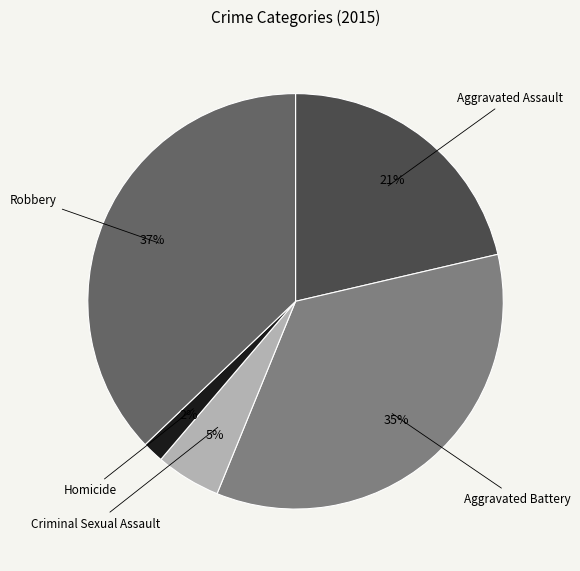

To the nearest percent, what portion does Aggravated Battery represent?

35%